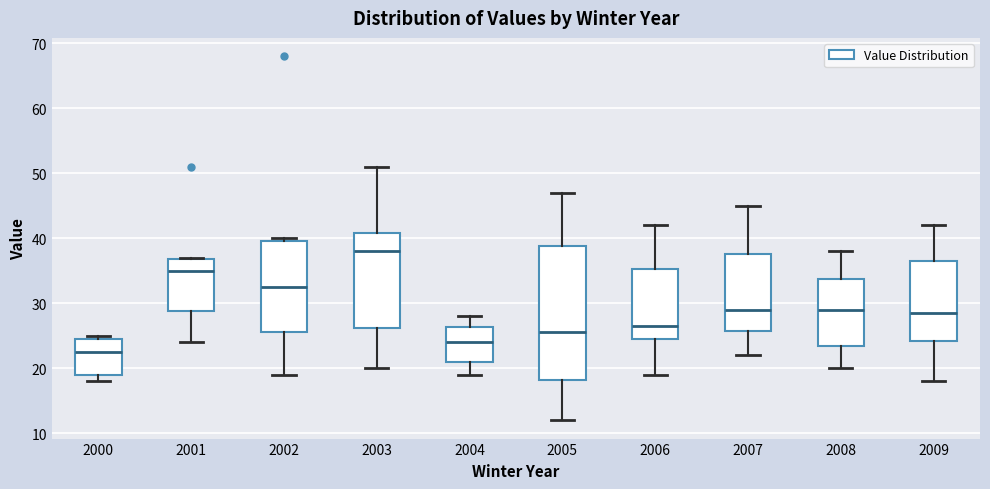

Reading left to right, transcribe this box plot: for each box, give where its median line is, the range the box spans, and where its two whiskers end, as read against the y-axis. The values are not printed on the chart, so give them approximately, as read against the axis.

2000: median 23, box 19 to 25, whiskers 18 to 25 (just above the box's upper edge)
2001: median 35, box 29 to 37, whiskers 24 to 37
2002: median 33, box 26 to 40, whiskers 19 to 40 (just above the box's upper edge)
2003: median 38, box 26 to 41, whiskers 20 to 51
2004: median 24, box 21 to 26, whiskers 19 to 28
2005: median 26, box 18 to 39, whiskers 12 to 47
2006: median 27, box 25 to 35, whiskers 19 to 42
2007: median 29, box 26 to 38, whiskers 22 to 45
2008: median 29, box 24 to 34, whiskers 20 to 38
2009: median 29, box 24 to 37, whiskers 18 to 42